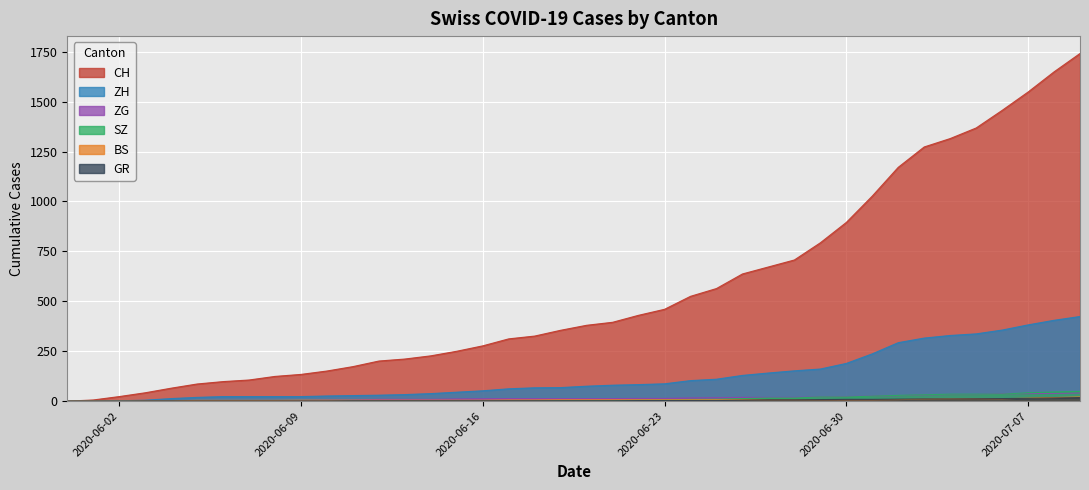

Is it true that CH equals -728 at 2020-05-31?

False